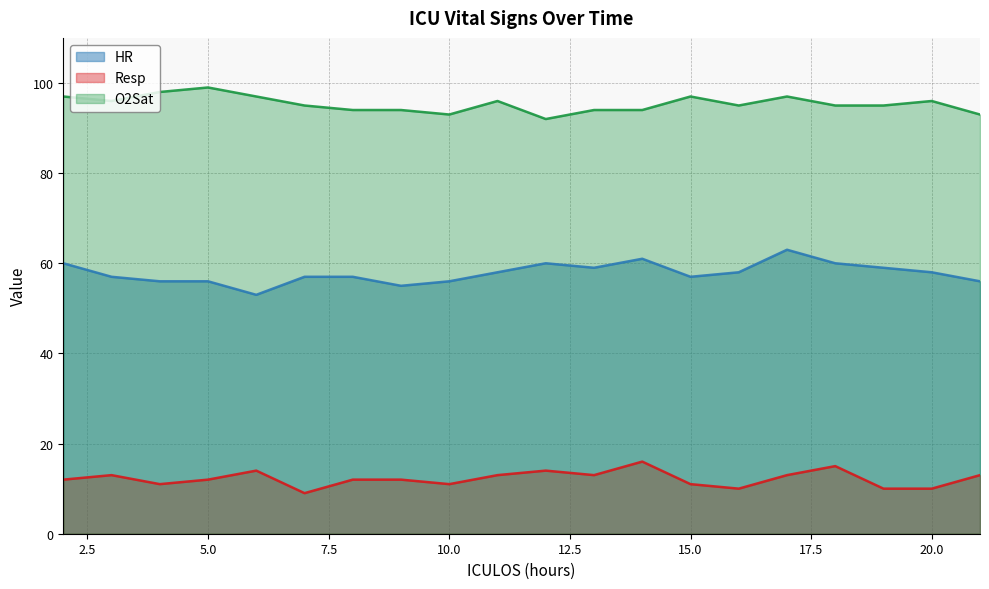

At which label does O2Sat reach its peak?

5.0